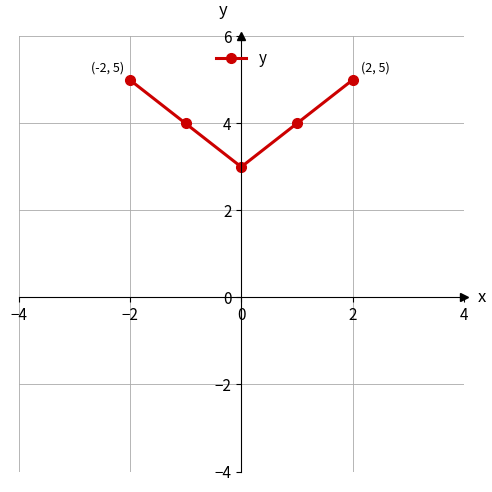

How many values are between 4 and 5?

4